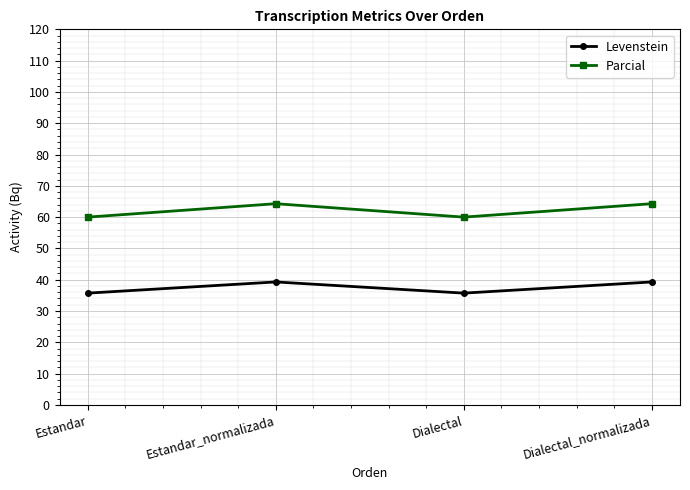

What is the label of the 4th point from the right?

Estandar